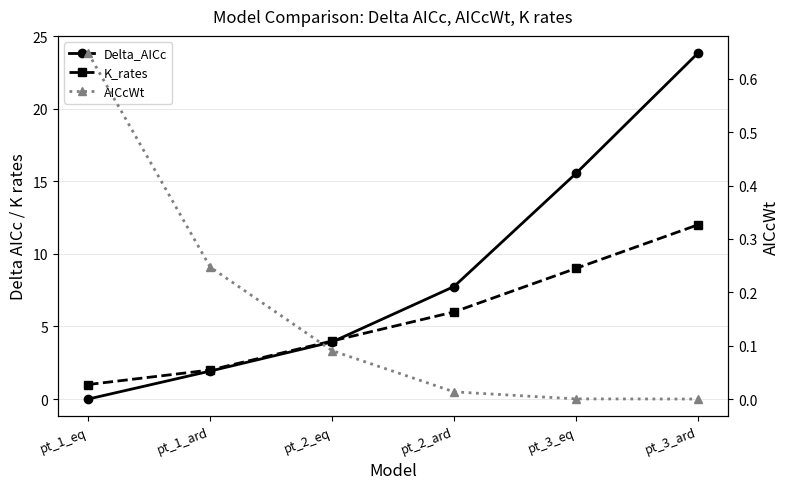

Reading left to right, what are all the values shown in this chart?

Delta_AICc: pt_1_eq=0.0	pt_1_ard=1.9	pt_2_eq=3.9	pt_2_ard=7.8	pt_3_eq=15.5	pt_3_ard=23.8
K_rates: pt_1_eq=1.0	pt_1_ard=2.0	pt_2_eq=4.0	pt_2_ard=6.0	pt_3_eq=9.0	pt_3_ard=12.0
AICcWt: pt_1_eq=0.6	pt_1_ard=0.2	pt_2_eq=0.1	pt_2_ard=0.0	pt_3_eq=0.0	pt_3_ard=0.0